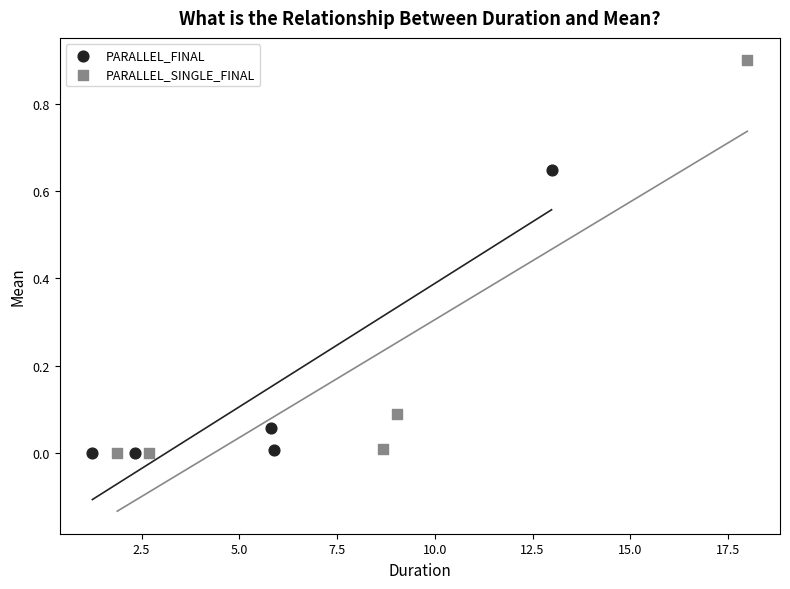

Which series has the widest spread of Y values?

PARALLEL_SINGLE_FINAL